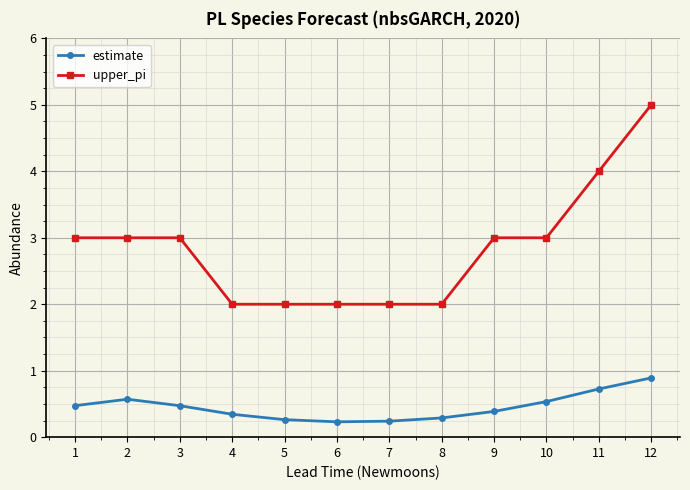

The value of upper_pi at 10 is 1.9. True or false?

False